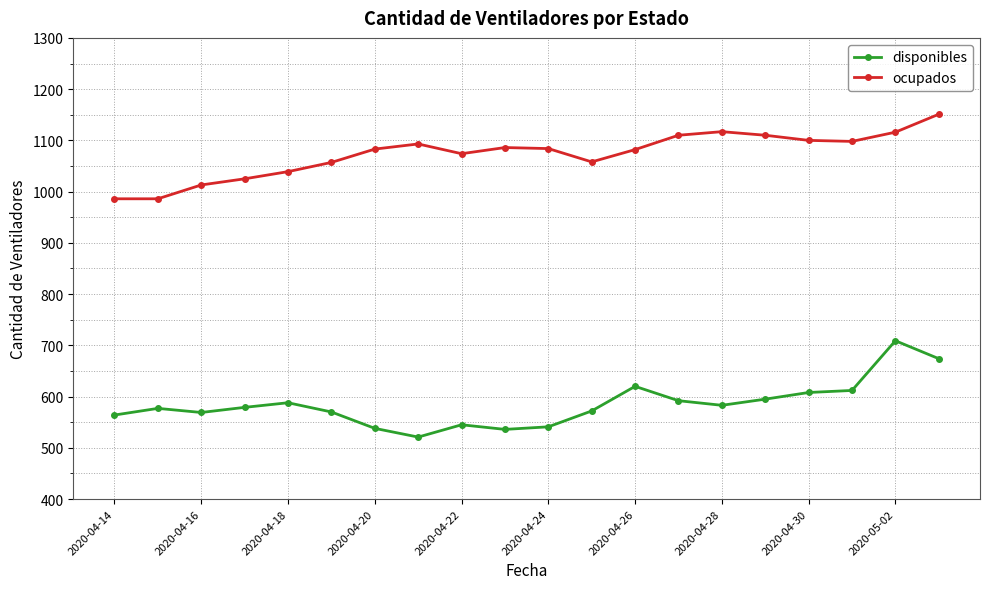

In disponibles, how many points are higher than both neighbors (excluding endpoints)?

5